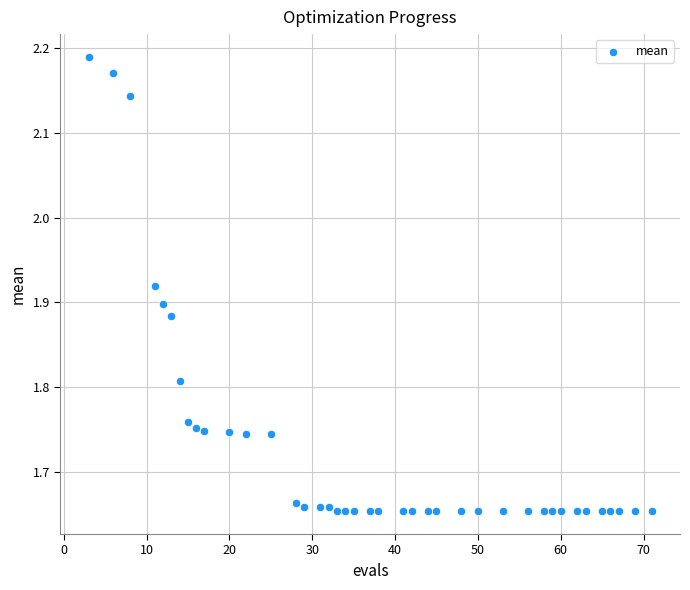

What is the range of Y values (max minus min)?

0.5